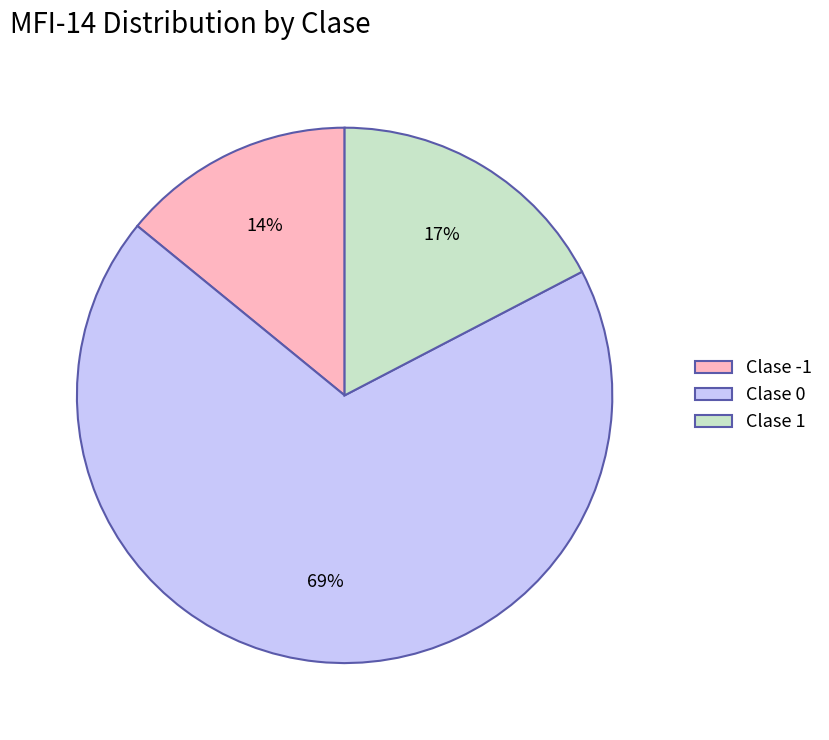

Which has a higher value, Clase 1 or Clase -1?

Clase 1